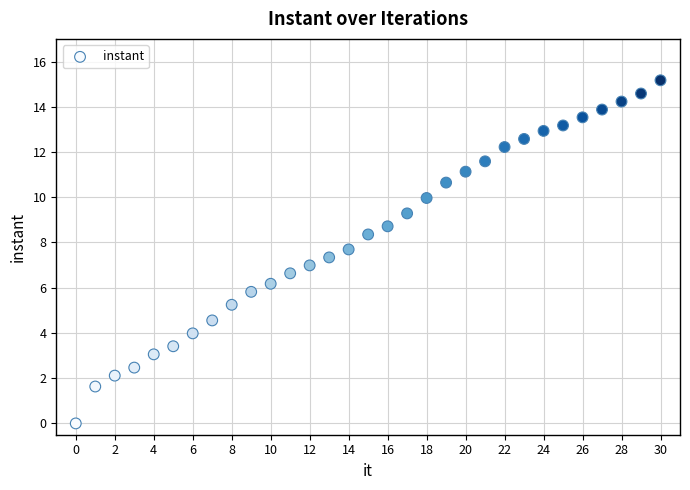

What is the range of Y values (max minus min)?

15.2